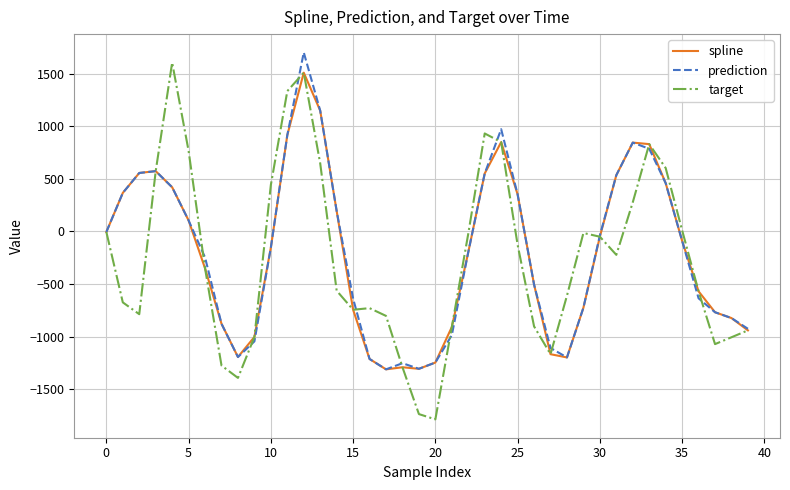

What are all the series names shown in the legend?

spline, prediction, target